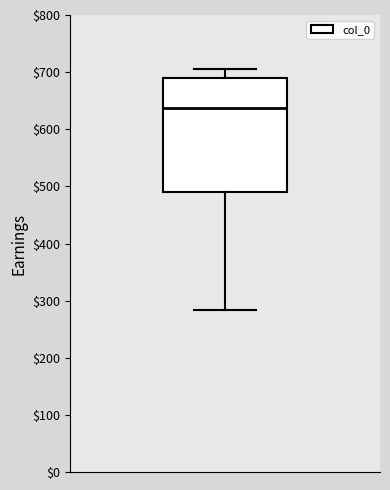

Transcribe this box plot: give where the median line is, the range the box spans, and where the two whiskers end, as read against the y-axis. The values are not printed on the chart, so give them approximately, as read against the axis.

median 640, box 490 to 690, whiskers 280 to 710